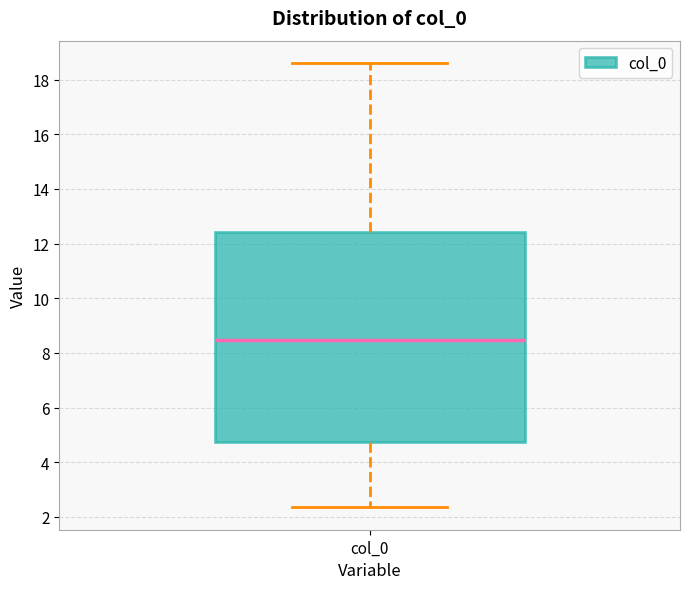

Where does the median line of the box for col_0 sit on the y-axis? The values are not printed on the chart, so give them approximately, as read against the axis.

8.4